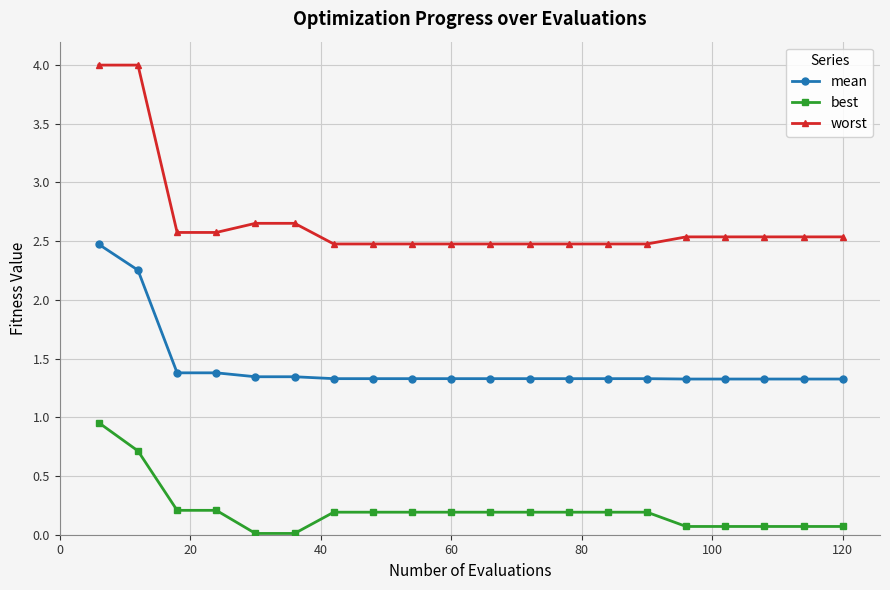

Which series has the largest total across all categories?

worst